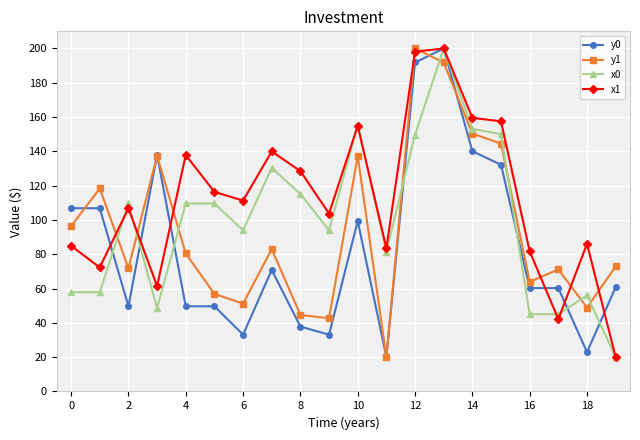

What is the value of the y1 point at the 9th from the left?

44.6